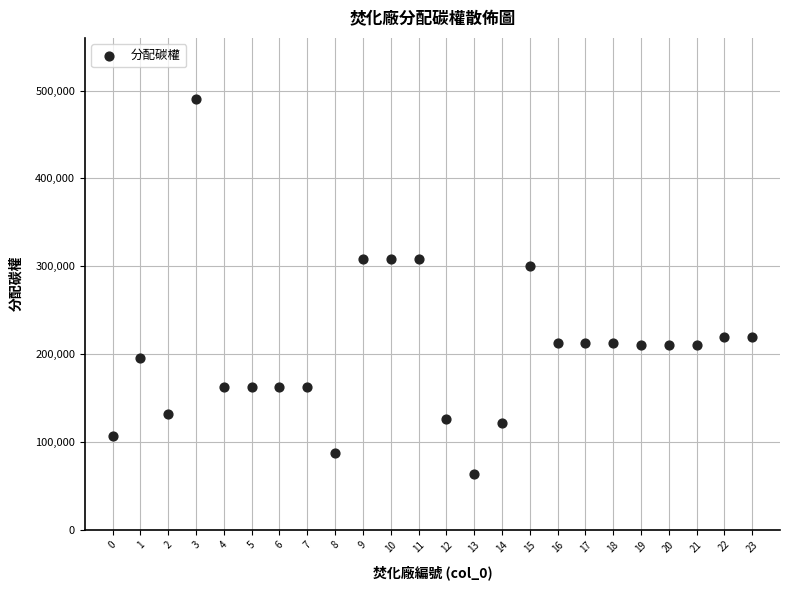

What Y value in the scatter plot is closest to 276644?

300162.5